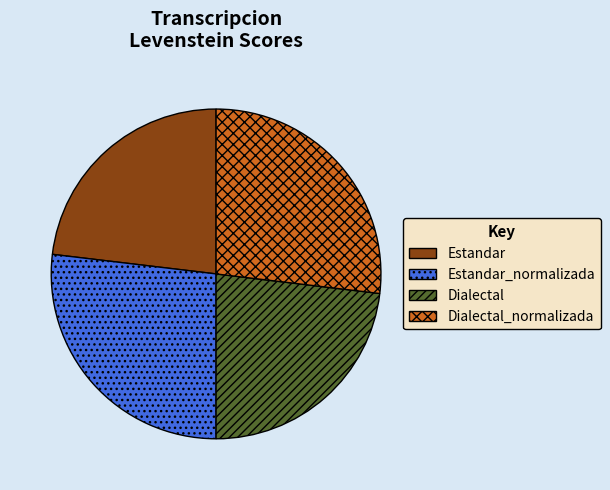

Is there any slice that represents more than half of the pie?

No